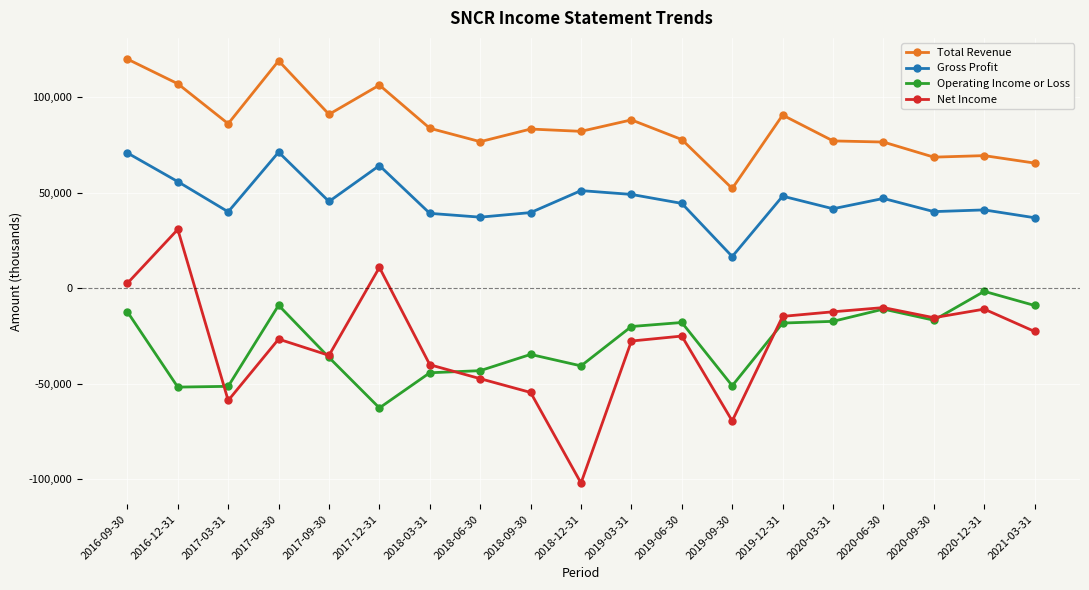

What is the sum of the Gross Profit values at 2016-12-31 and 2019-09-30?

72400